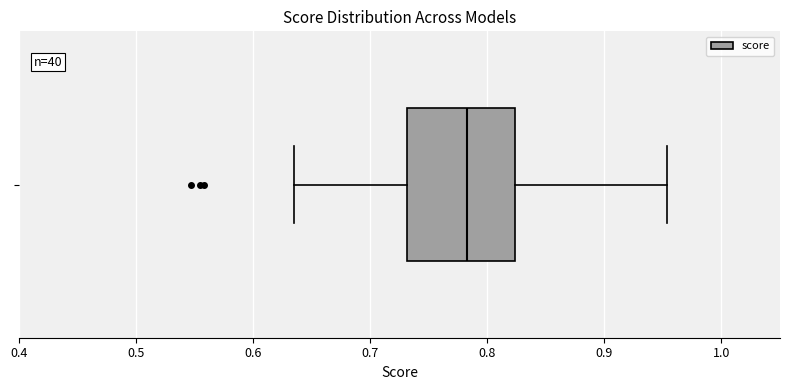

Where does the right whisker of the box end on the x-axis? The values are not printed on the chart, so give them approximately, as read against the axis.

0.95